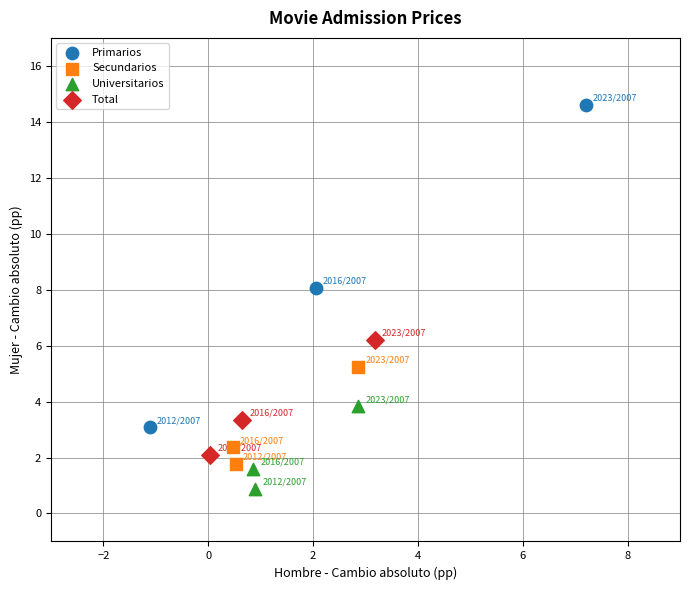

Which series has the largest Y range (max minus min)?

Primarios